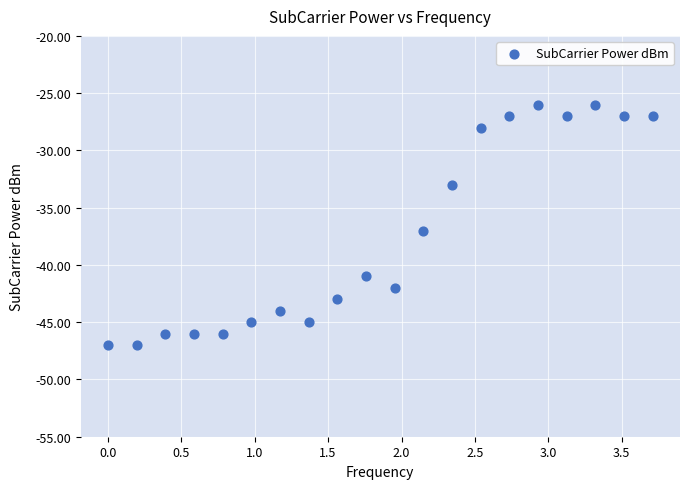

What is the range of Y values (max minus min)?

21